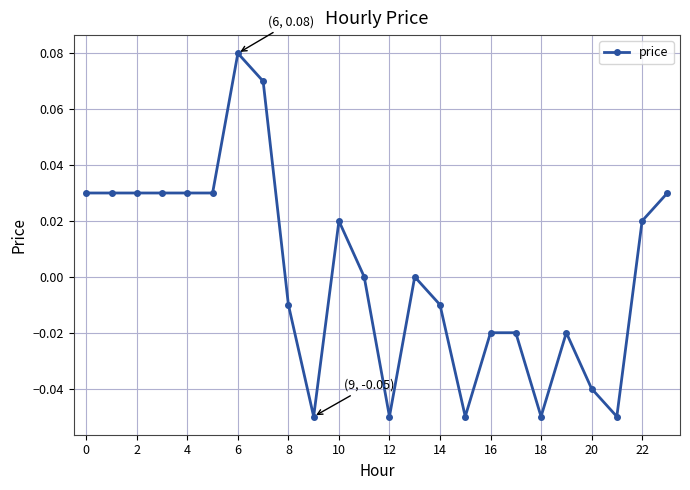

How many series are shown in this chart?

1